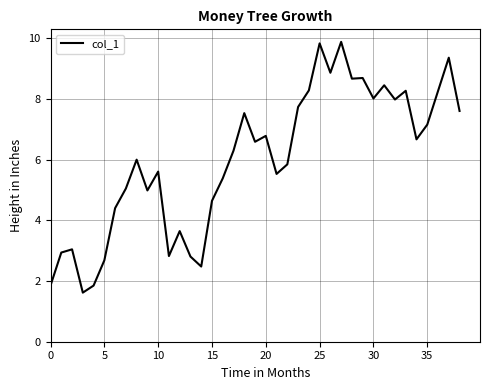

What is the greatest value displayed?

9.9